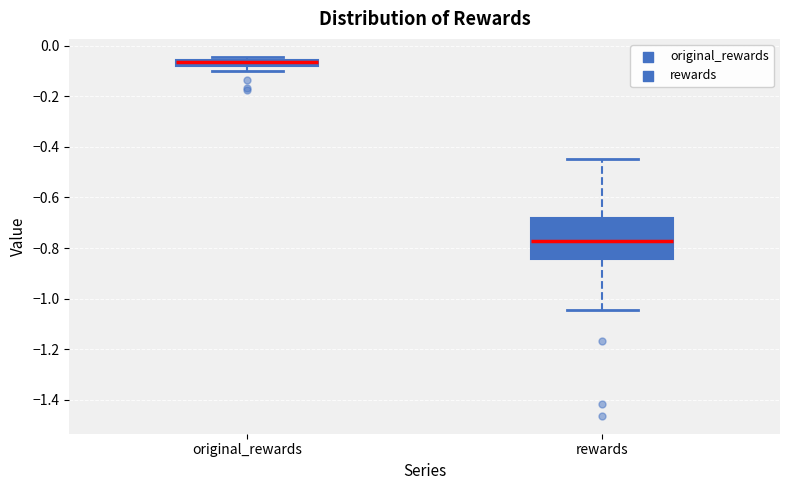

Where does the median line of the box for rewards sit on the y-axis? The values are not printed on the chart, so give them approximately, as read against the axis.

-0.78